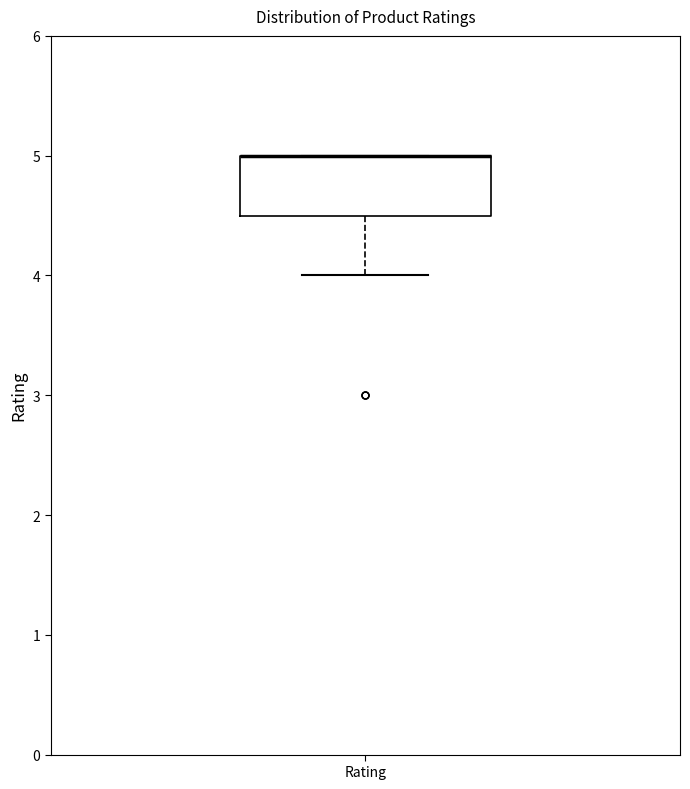

Where is the lower edge of the box for Rating on the y-axis? The values are not printed on the chart, so give them approximately, as read against the axis.

4.5